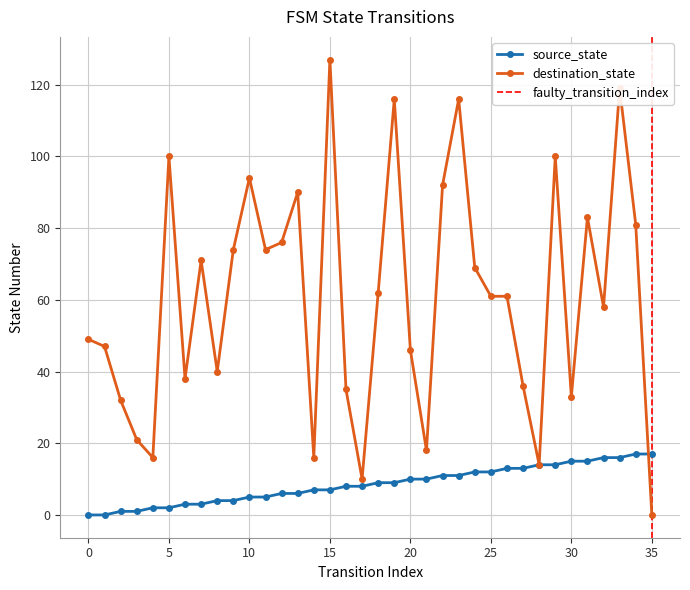

The source_state series shows 5 at 30. True or false?

False